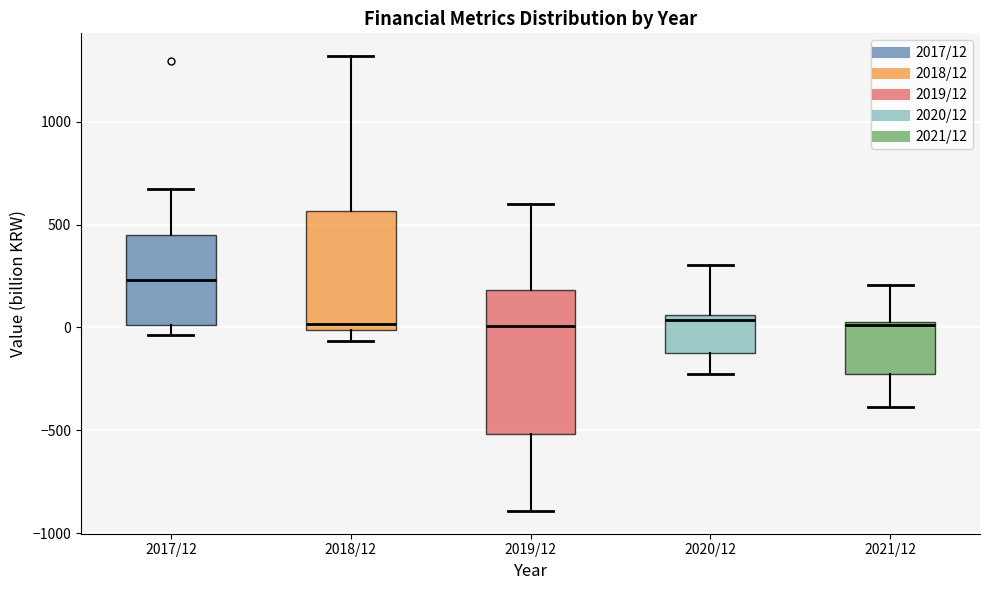

Where is the lower edge of the box for 2021/12 on the y-axis? The values are not printed on the chart, so give them approximately, as read against the axis.

-250